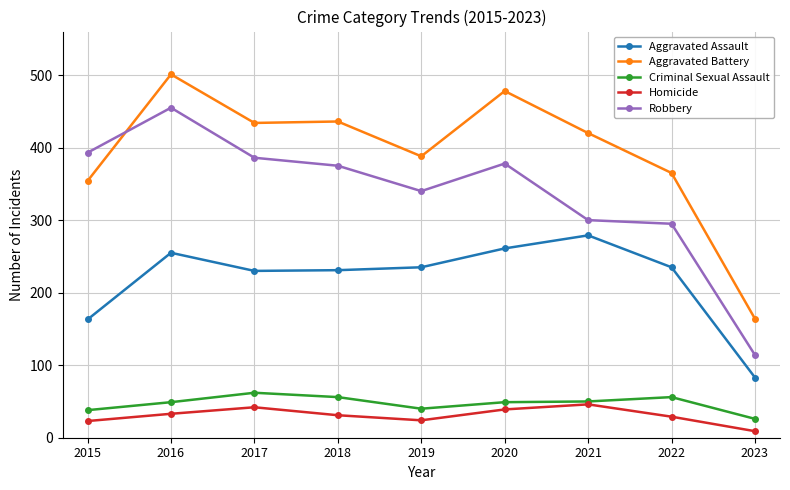

What is the total value across all series at 2015?

971